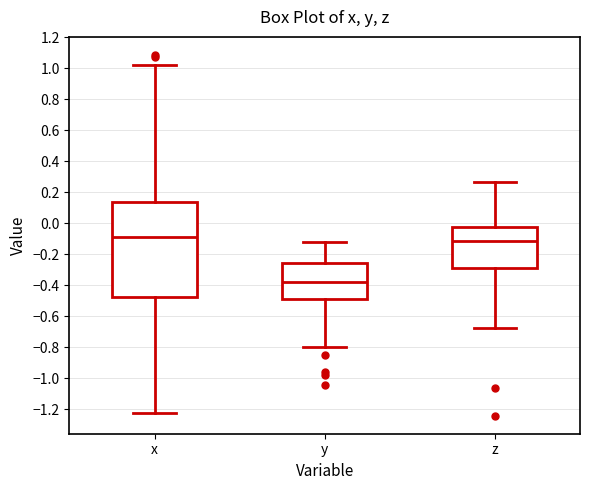

Reading left to right, transcribe this box plot: for each box, give where its median line is, the range the box spans, and where its two whiskers end, as read against the y-axis. The values are not printed on the chart, so give them approximately, as read against the axis.

x: median -0.10, box -0.48 to 0.14, whiskers -1.22 to 1.02
y: median -0.38, box -0.48 to -0.26, whiskers -0.80 to -0.12
z: median -0.12, box -0.28 to -0.02, whiskers -0.68 to 0.26